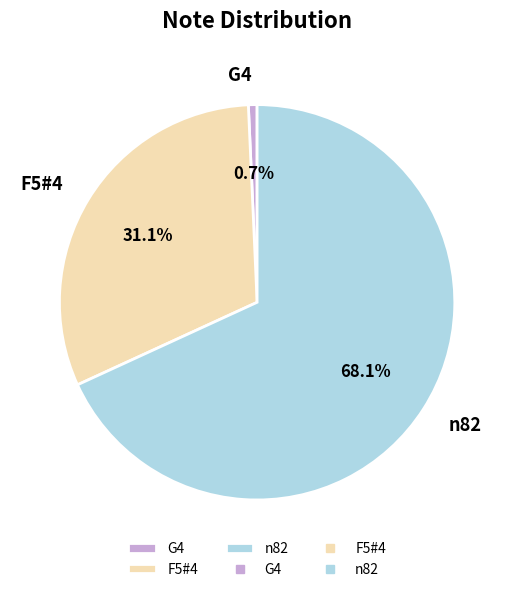

What is the largest slice in the pie chart?

n82